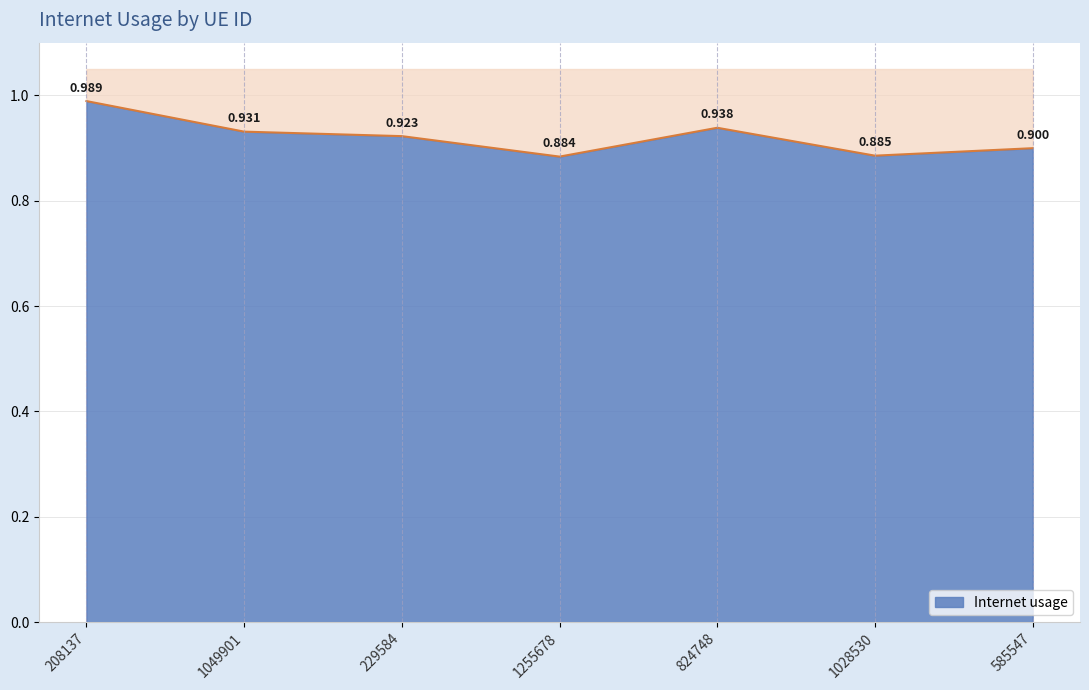

How many points are higher than both their immediate neighbors (excluding endpoints)?

1